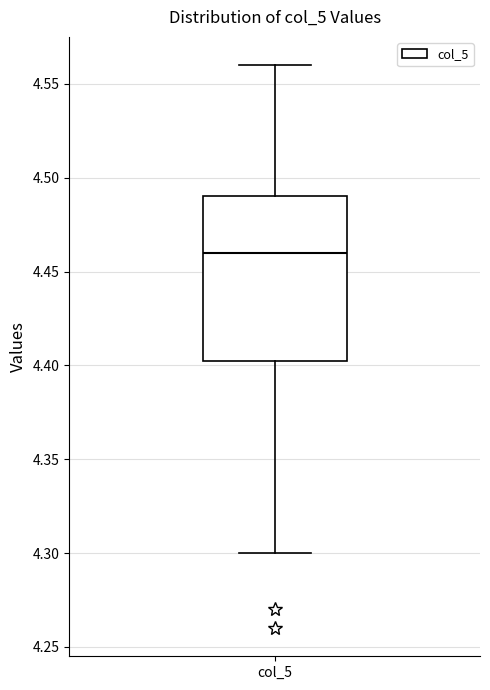

Transcribe this box plot: give where the median line is, the range the box spans, and where the two whiskers end, as read against the y-axis. The values are not printed on the chart, so give them approximately, as read against the axis.

median 4.460, box 4.405 to 4.490, whiskers 4.300 to 4.560